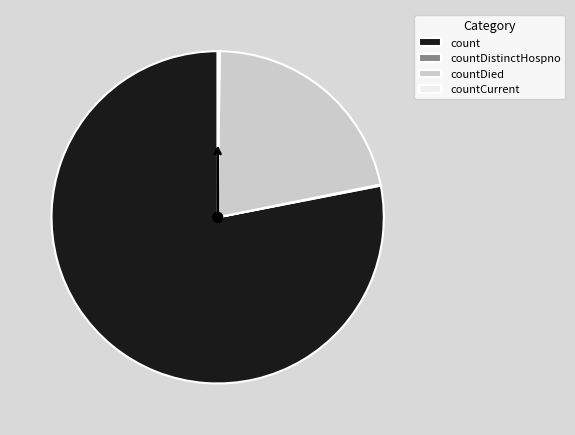

Is there a majority slice in this chart?

Yes